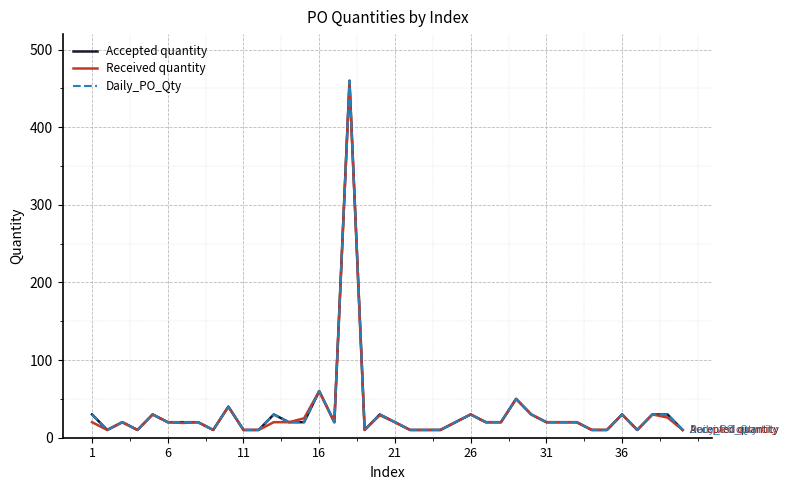

Does the chart have visible grid lines?

Yes